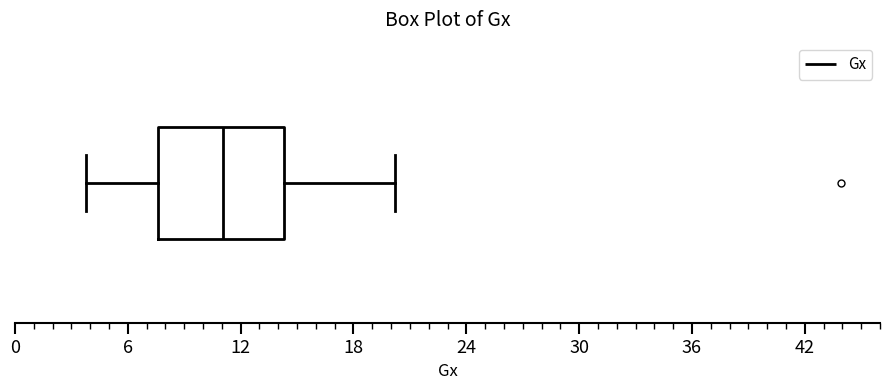

Transcribe this box plot: give where the median line is, the range the box spans, and where the two whiskers end, as read against the x-axis. The values are not printed on the chart, so give them approximately, as read against the axis.

median 11, box 8 to 14, whiskers 4 to 20